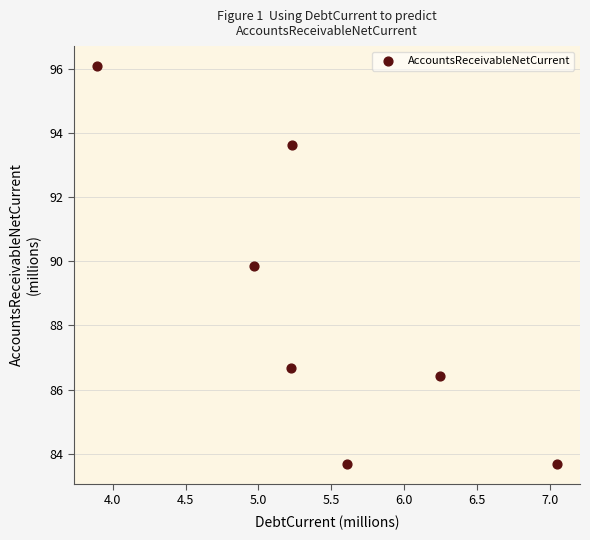

What Y value in the scatter plot is closest to 89?

89.8